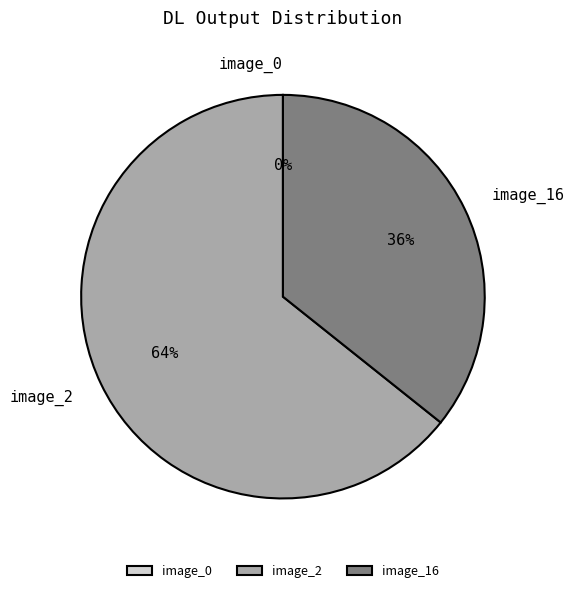

How many slices are in this pie chart?

3